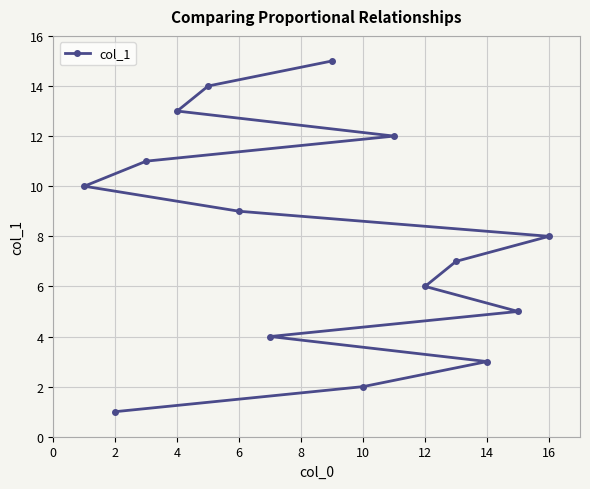

The value at 2 is 2. True or false?

False